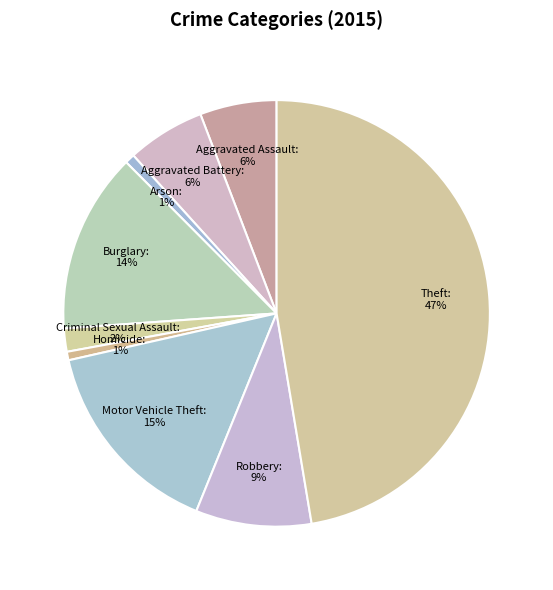

Count the number of slices in the pie.

9